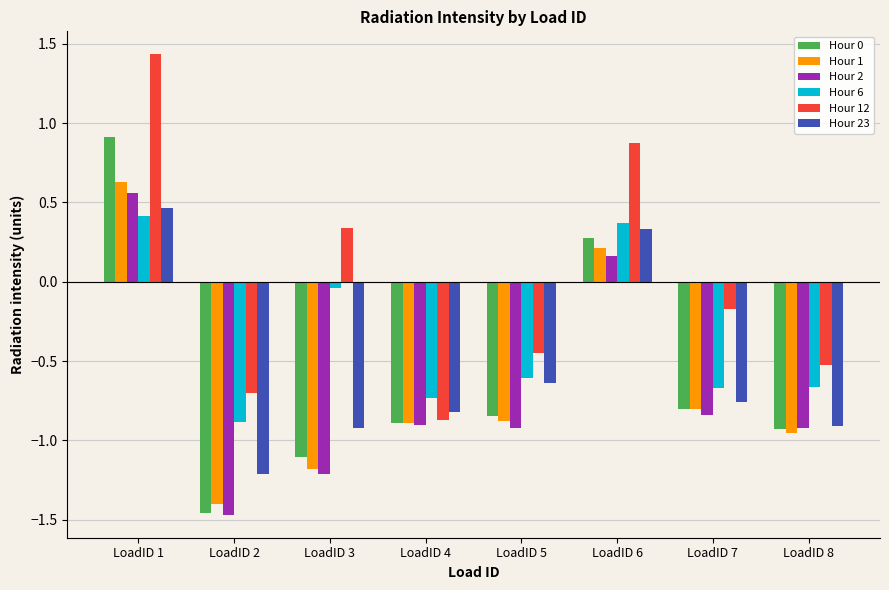

Where is Hour 2 nearest to the value 0?

LoadID 6